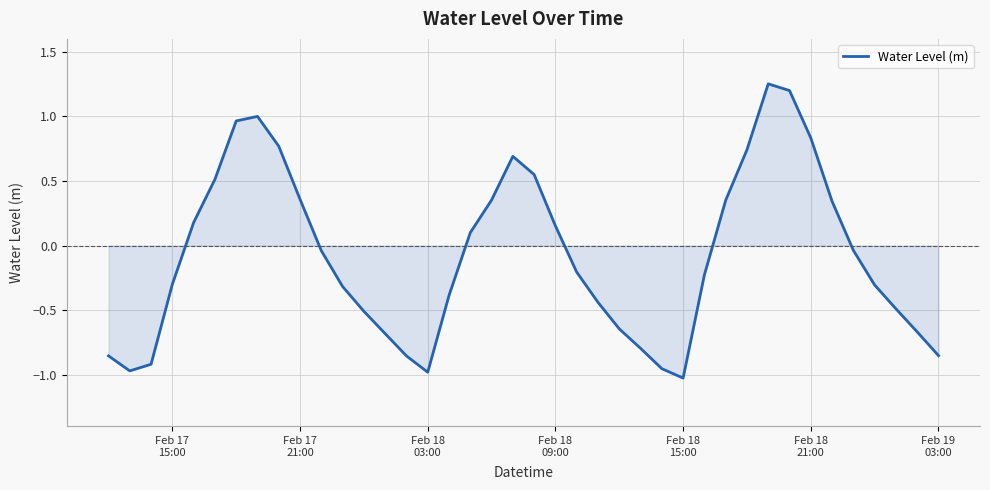

What is the difference between the second highest and minimum values?

2.2